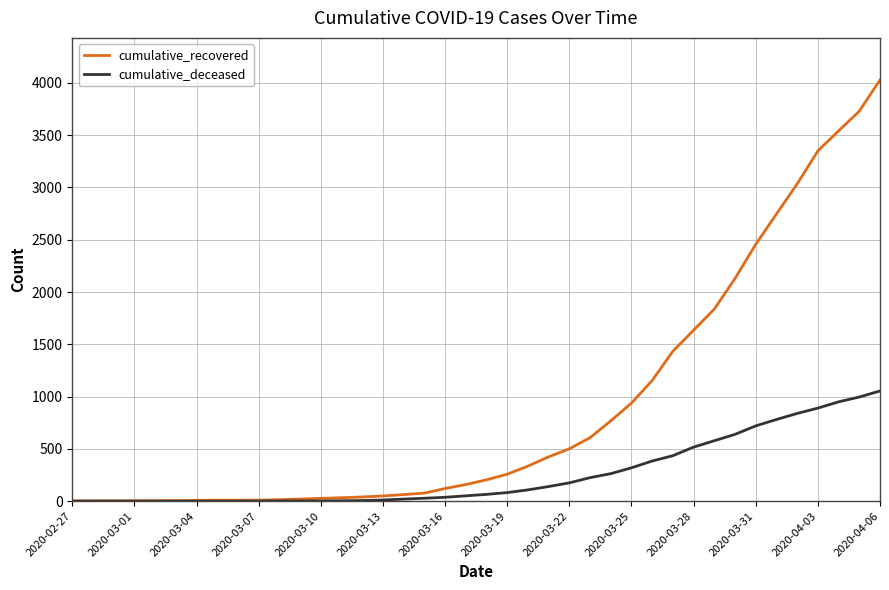

Which series has the widest spread of values?

cumulative_recovered